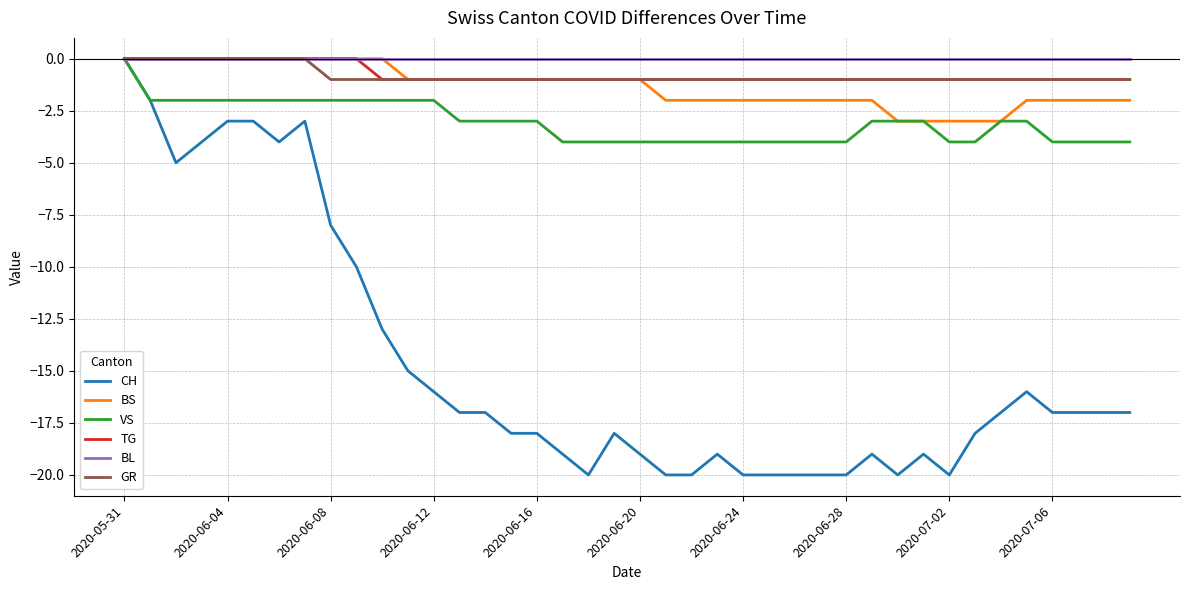

What are all the series names shown in the legend?

CH, BS, VS, TG, BL, GR